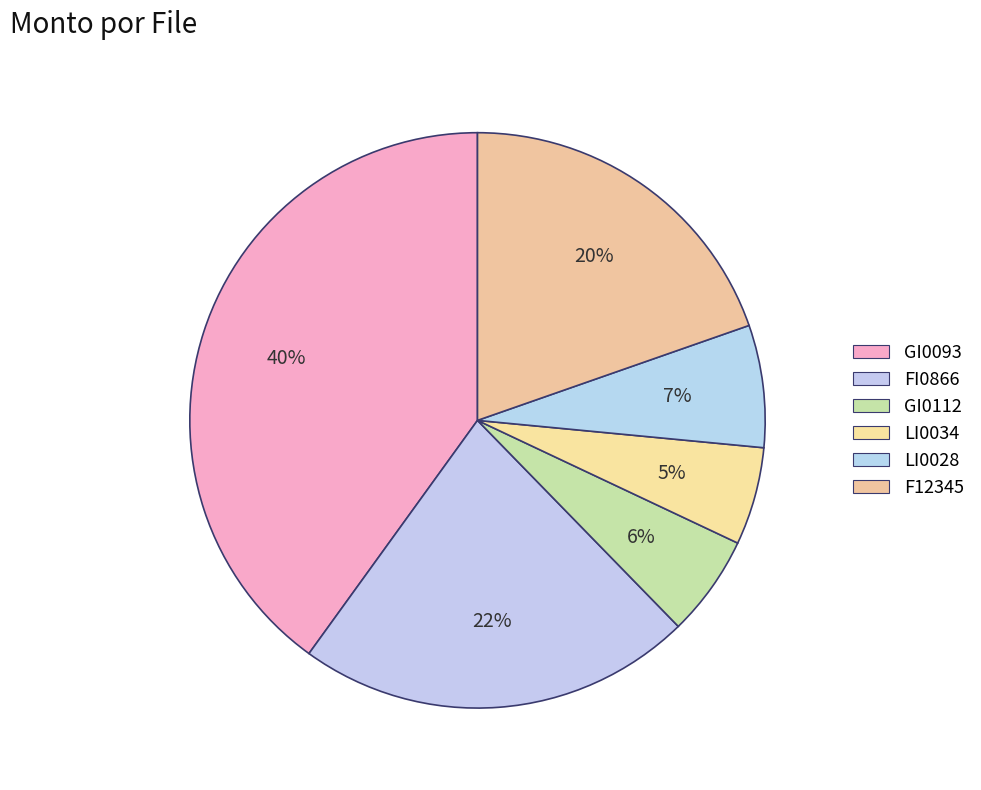

What is the change in value from GI0093 to F12345?

-1039